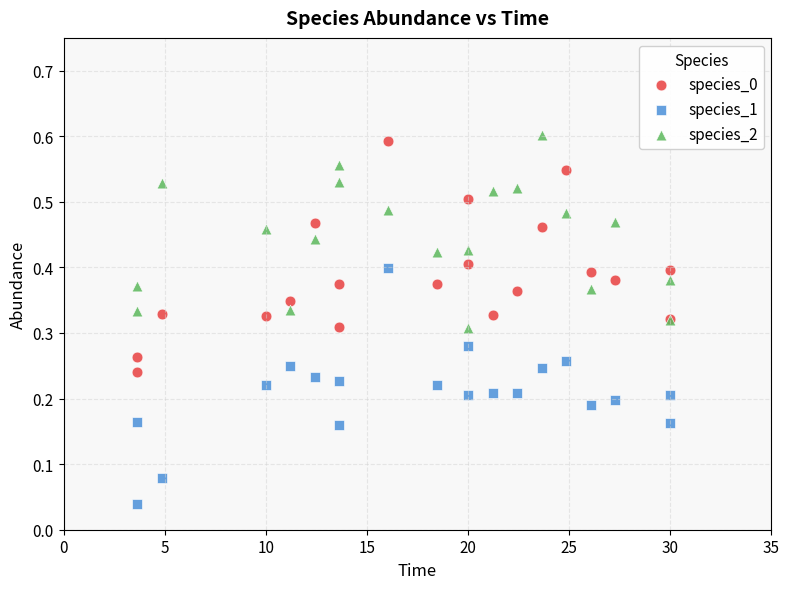

Which series reaches the maximum Y coordinate?

species_2